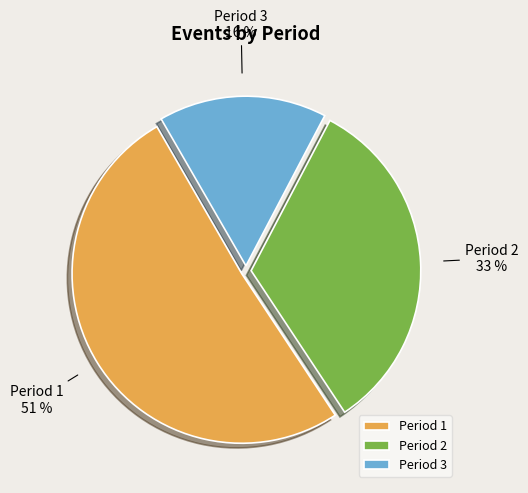

Rank the categories by value from highest to lowest.

Period 1, Period 2, Period 3